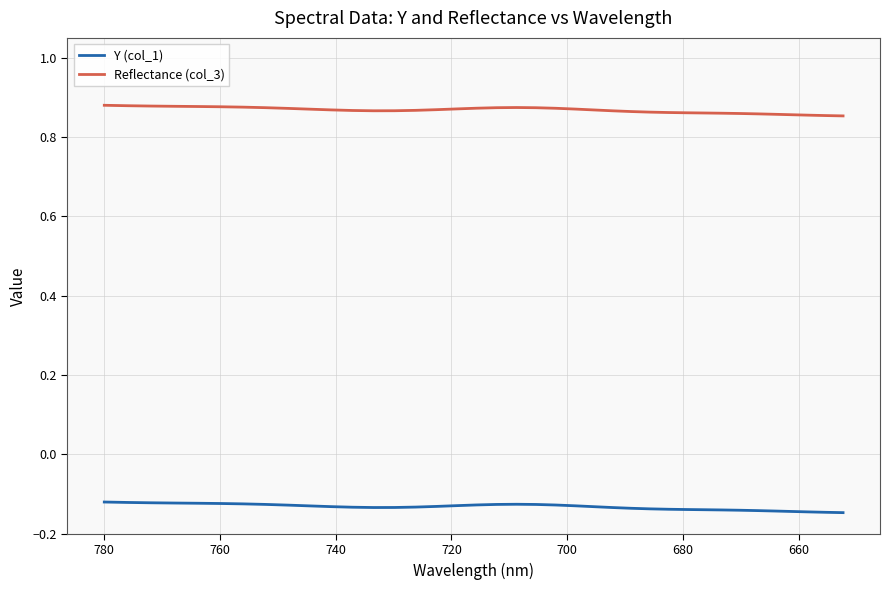

Reading left to right, what are all the values shown in this chart?

Y (col_1): -0.1	-0.1	-0.1	-0.1	-0.1	-0.1	-0.1	-0.1	-0.1	-0.1	-0.1	-0.1	-0.1	-0.1	-0.1	-0.1	-0.1	-0.1	-0.1	-0.1	-0.1	-0.1	-0.1	-0.1	-0.1	-0.1	-0.1	-0.1	-0.1	-0.1	-0.1	-0.1	-0.1	-0.1	-0.1	-0.1	-0.1	-0.1
Reflectance (col_3): 0.9	0.9	0.9	0.9	0.9	0.9	0.9	0.9	0.9	0.9	0.9	0.9	0.9	0.9	0.9	0.9	0.9	0.9	0.9	0.9	0.9	0.9	0.9	0.9	0.9	0.9	0.9	0.9	0.9	0.9	0.9	0.9	0.9	0.9	0.9	0.9	0.9	0.9